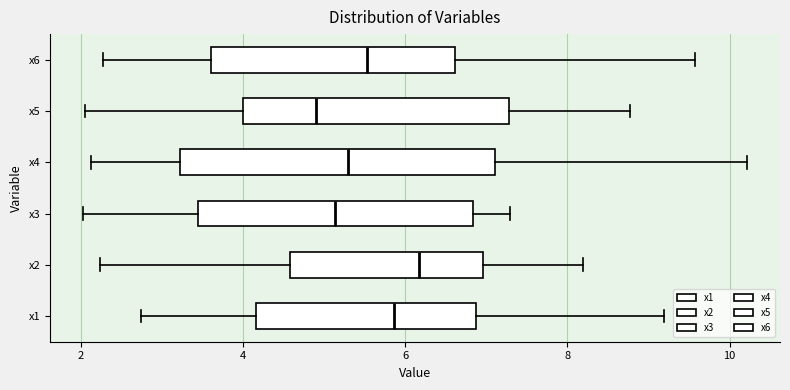

Reading bottom to top, read every box against the x-axis: the position of its median line, the range the box covers, and the ends of its whiskers. The values are not printed on the chart, so give them approximately, as read against the axis.

x1: median 5.8, box 4.2 to 6.8, whiskers 2.8 to 9.2
x2: median 6.2, box 4.6 to 7.0, whiskers 2.2 to 8.2
x3: median 5.2, box 3.4 to 6.8, whiskers 2.0 to 7.2
x4: median 5.2, box 3.2 to 7.2, whiskers 2.2 to 10.2
x5: median 4.8, box 4.0 to 7.2, whiskers 2.0 to 8.8
x6: median 5.6, box 3.6 to 6.6, whiskers 2.2 to 9.6